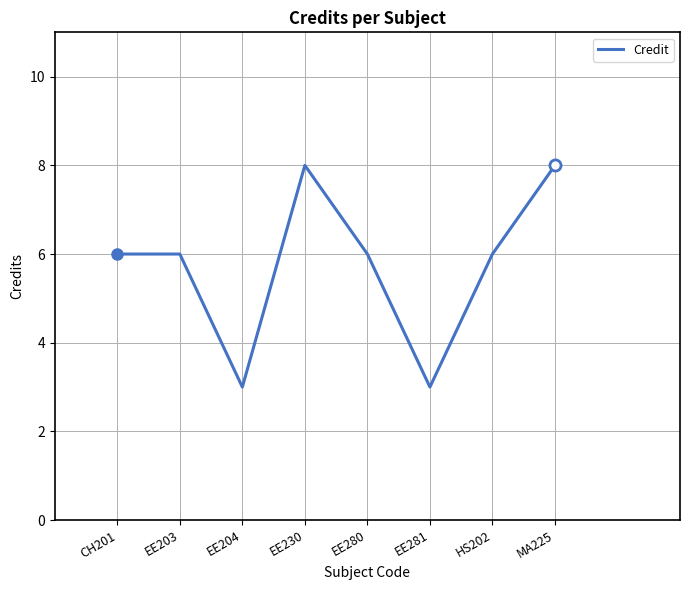

Reading left to right, extract all data points from this chart.

6	6	3	8	6	3	6	8